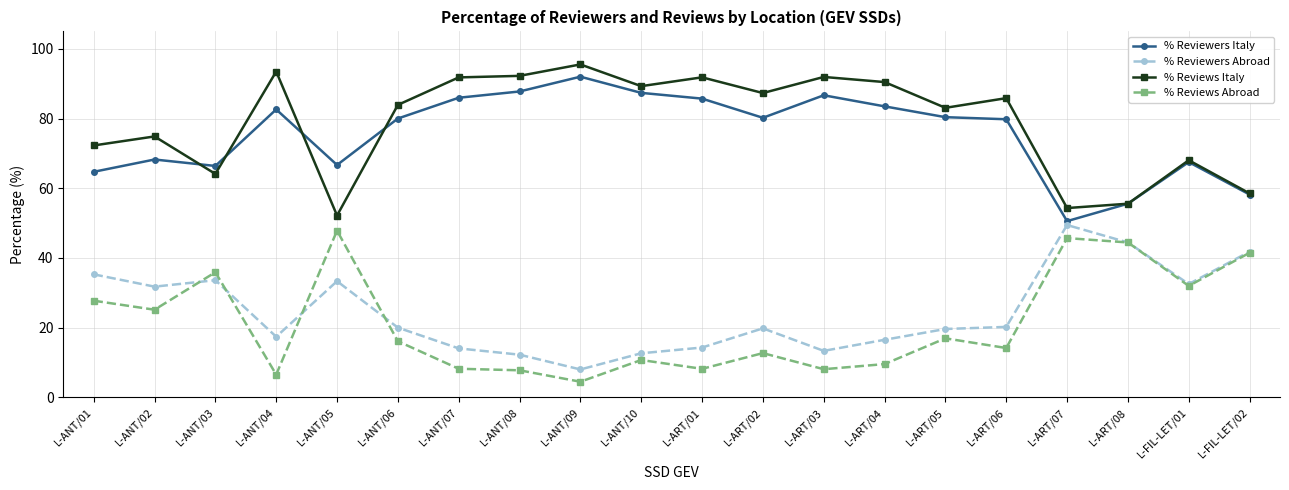

What is the greatest value displayed?

95.5